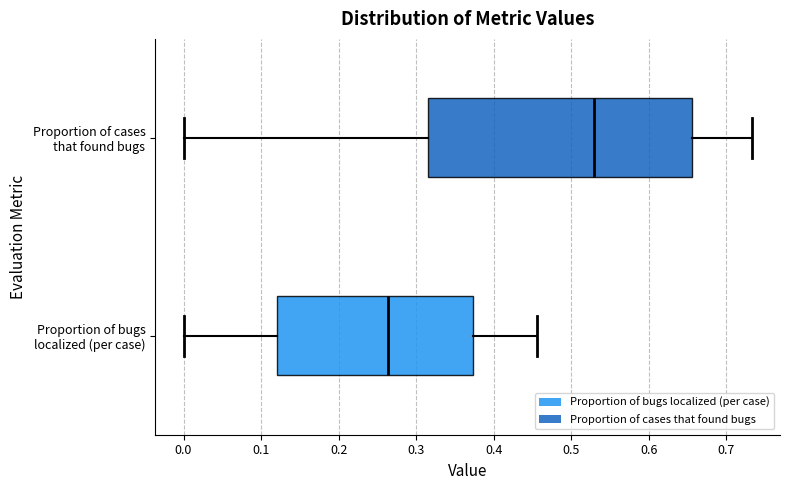

Comparing the boxes themselves (not the whiskers), which one is the widest?

Proportion of cases that found bugs